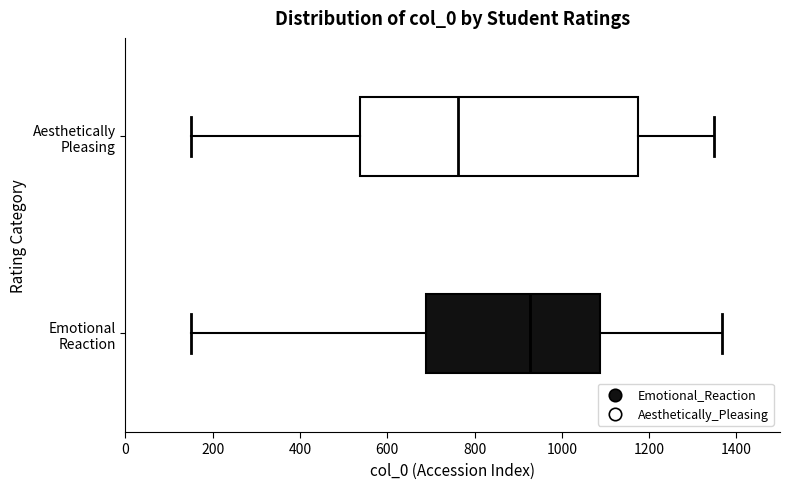

Reading bottom to top, transcribe this box plot: for each box, give where its median line is, the range the box spans, and where its two whiskers end, as read against the x-axis. The values are not printed on the chart, so give them approximately, as read against the axis.

Emotional Reaction: median 920, box 680 to 1080, whiskers 160 to 1360
Aesthetically Pleasing: median 760, box 540 to 1180, whiskers 160 to 1340